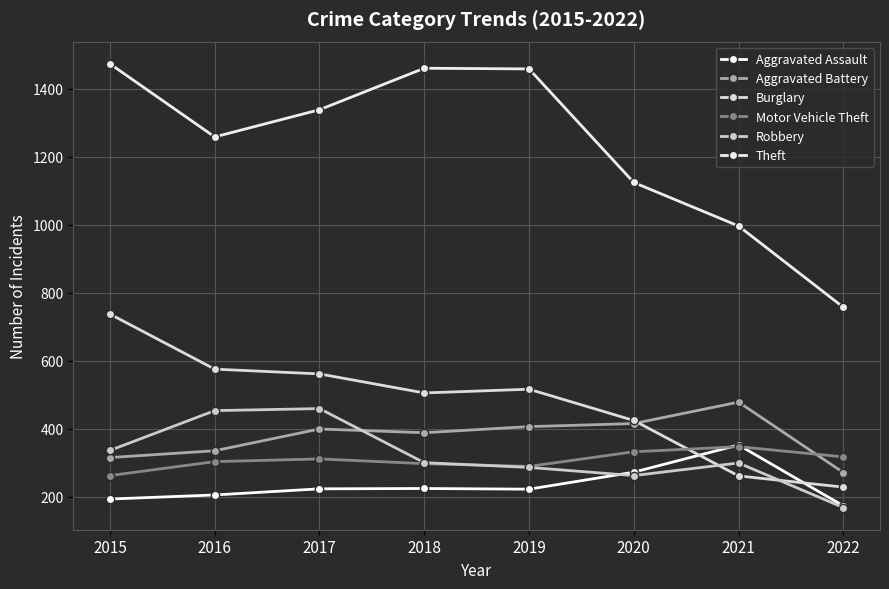

Between 2017 and 2022, which is larger?

2017